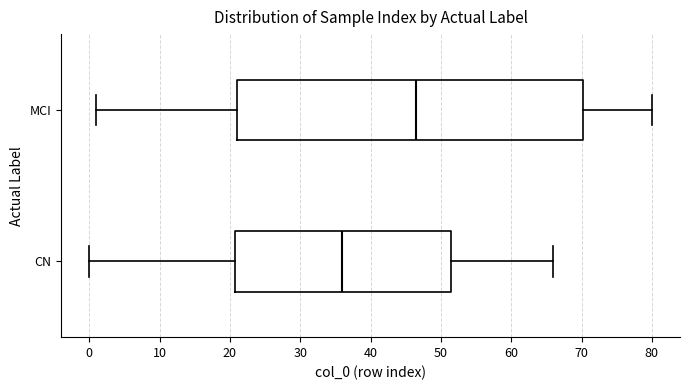

Which box is the widest, from its left edge to its right edge?

MCI